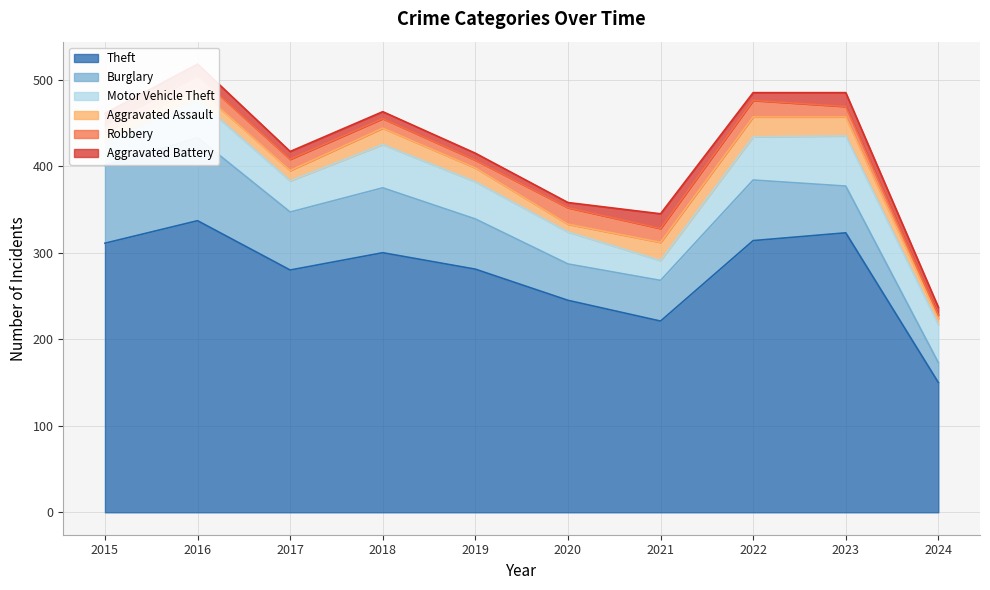

Where is Aggravated Battery nearest to the value 11?

2015